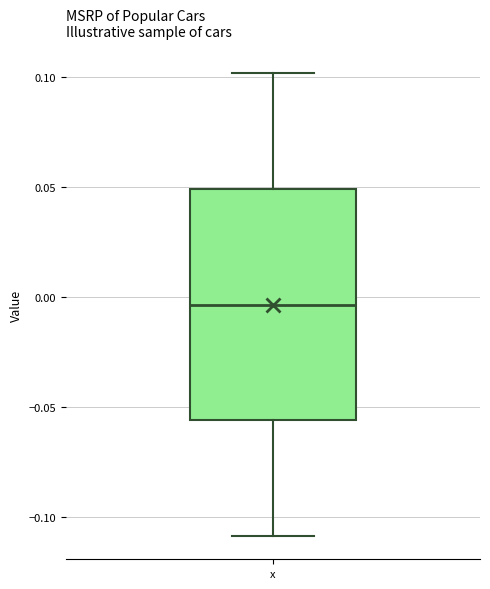

Where is the lower edge of the box for x on the y-axis? The values are not printed on the chart, so give them approximately, as read against the axis.

-0.055